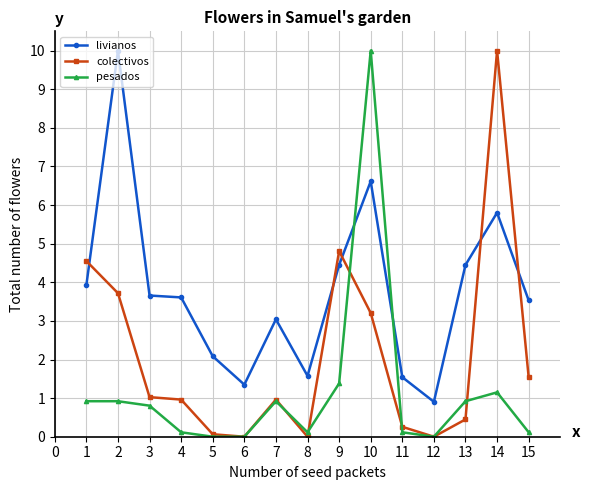

Between 11 and 15, which series saw the biggest shift?

livianos